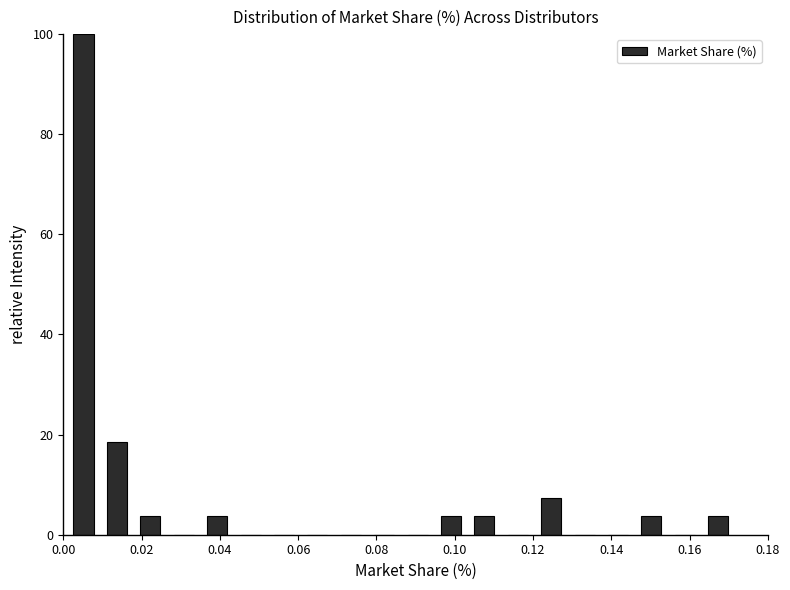

Reading left to right, list every bar in this chart as the range it spans on the x-axis followed by its height. Neither the bar edges nor the heights are printed on the chart, so give them approximately, as read against the axes.

0.000 to 0.010: 100
0.010 to 0.018: 18
0.018 to 0.026: 4
0.026 to 0.036: 0
0.036 to 0.044: 4
0.044 to 0.052: 0
0.052 to 0.060: 0
0.060 to 0.070: 0
0.070 to 0.078: 0
0.078 to 0.086: 0
0.086 to 0.094: 0
0.094 to 0.104: 4
0.104 to 0.112: 4
0.112 to 0.120: 0
0.120 to 0.128: 8
0.128 to 0.138: 0
0.138 to 0.146: 0
0.146 to 0.154: 4
0.154 to 0.164: 0
0.164 to 0.172: 4